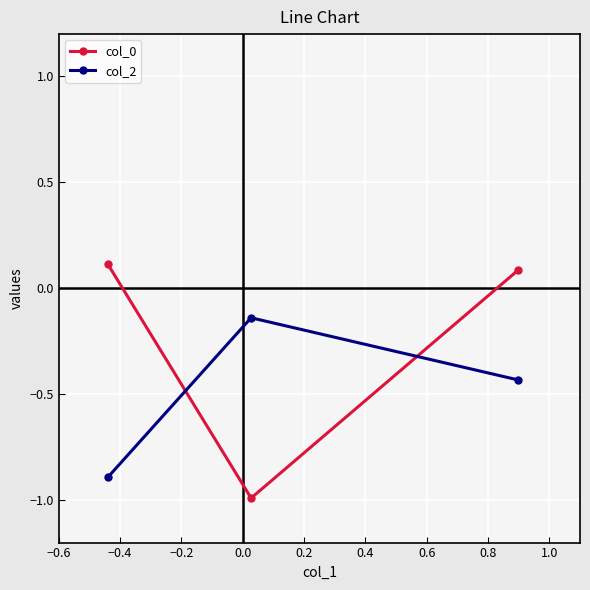

Rank the series by their average value, from lowest to highest.

col_2, col_0